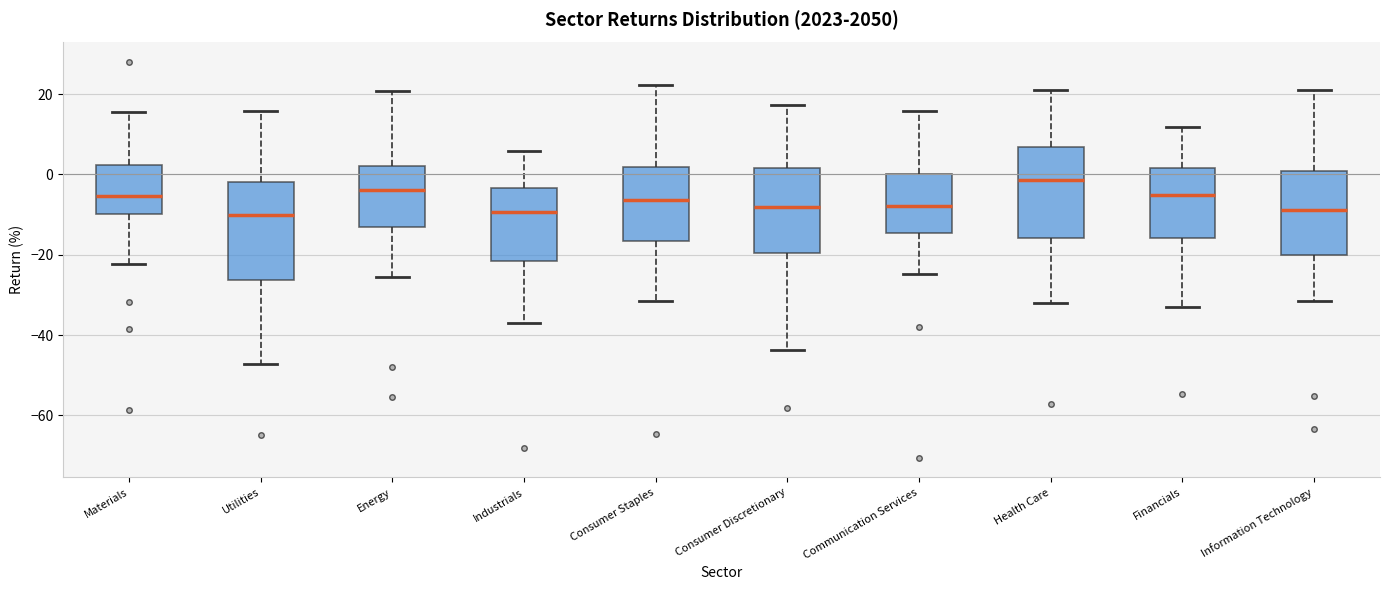

Where is the lower edge of the box for Health Care on the y-axis? The values are not printed on the chart, so give them approximately, as read against the axis.

-16